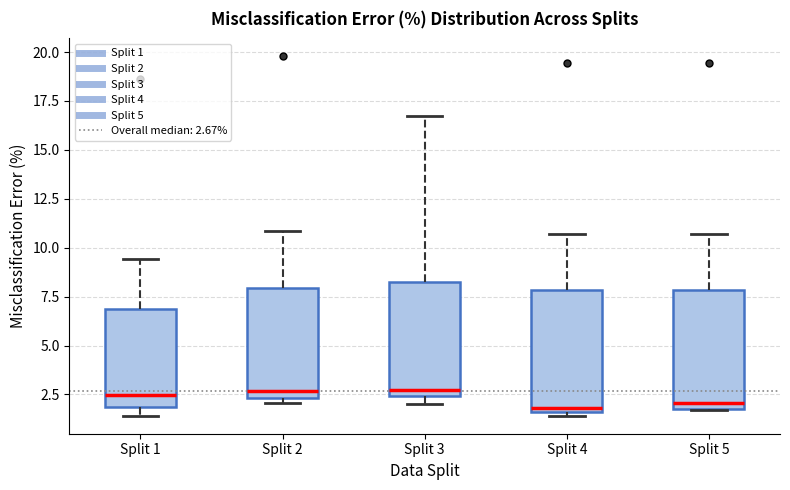

Reading left to right, read every box against the y-axis: the position of its median line, the range the box covers, and the ends of its whiskers. The values are not printed on the chart, so give them approximately, as read against the axis.

Split 1: median 2.5, box 2.0 to 7.0, whiskers 1.5 to 9.5
Split 2: median 2.5 (just above the box's lower edge), box 2.5 to 8.0, whiskers 2.0 to 11.0
Split 3: median 2.5 (just above the box's lower edge), box 2.5 to 8.5, whiskers 2.0 to 16.5
Split 4: median 2.0, box 1.5 to 8.0, whiskers 1.5 (just below the box's lower edge) to 10.5
Split 5: median 2.0 (just above the box's lower edge), box 2.0 to 8.0, whiskers 1.5 to 10.5